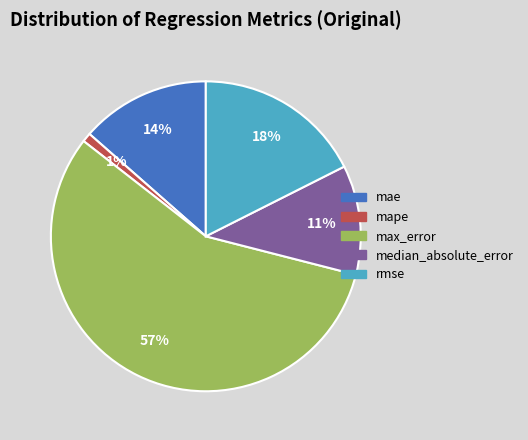

Combined, do rmse and mape account for over 50%?

No